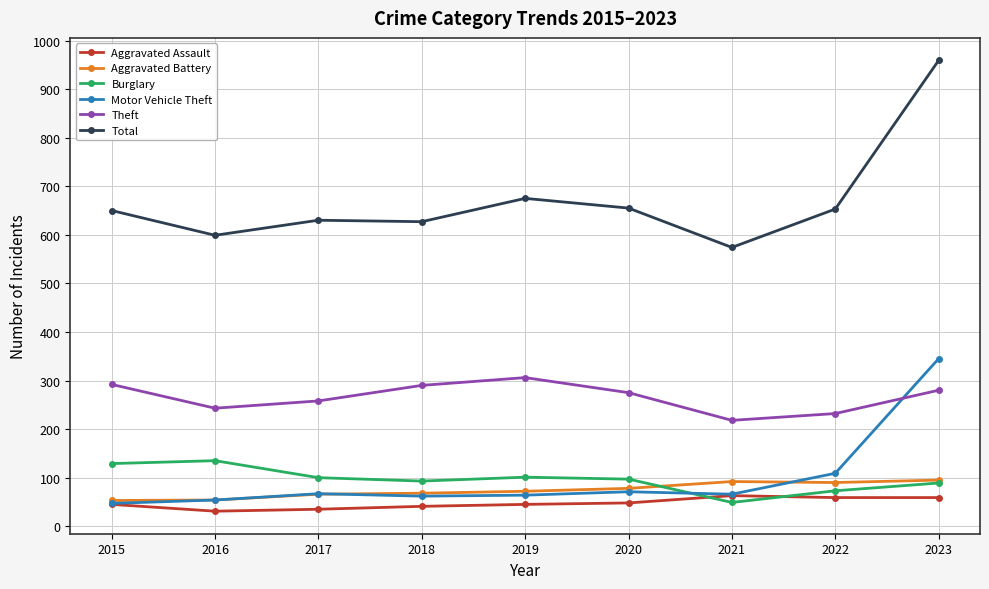

True or false: Burglary and Total cross at least once.

False